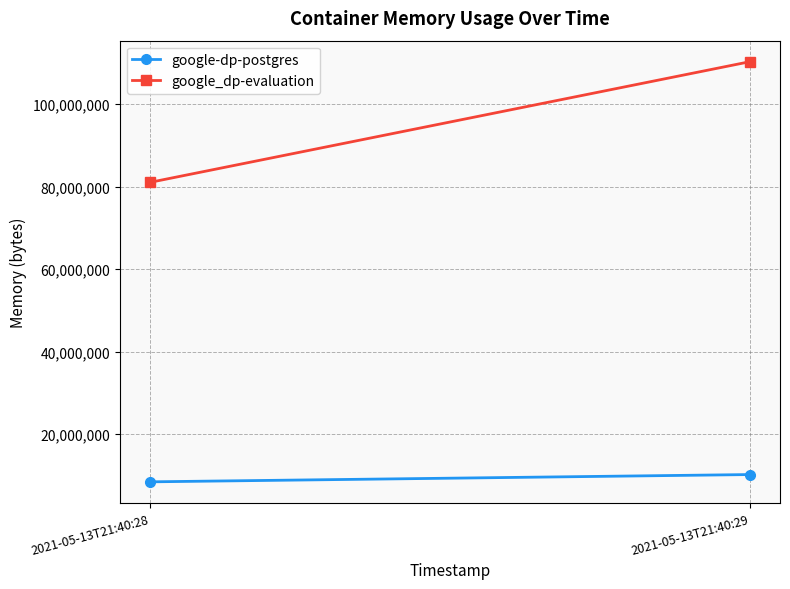

List the series in order of their overall mean, lowest first.

google-dp-postgres, google_dp-evaluation